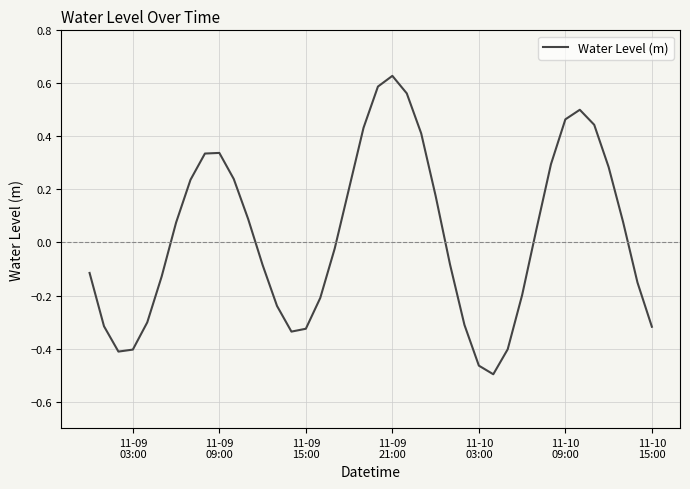

What is the difference between the maximum and minimum values?

1.1